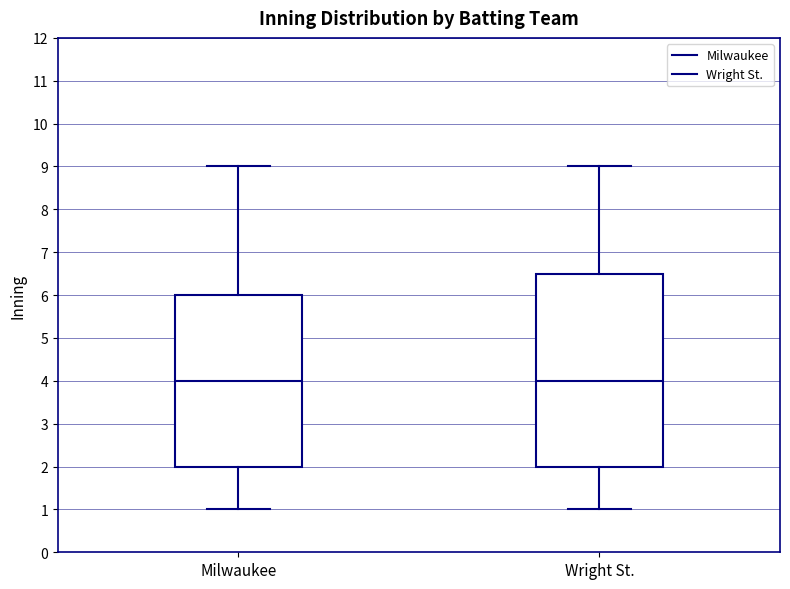

Which box is the tallest, from its lower edge to its upper edge?

Wright St.